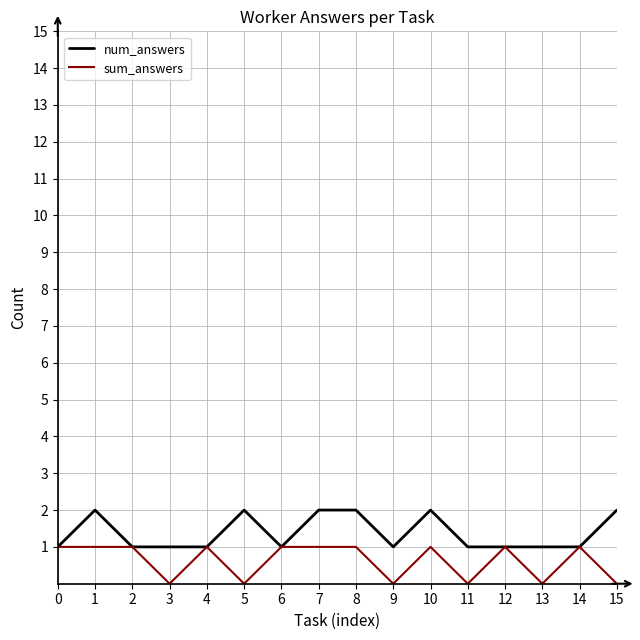

List the series in order of their peak value, lowest first.

sum_answers, num_answers